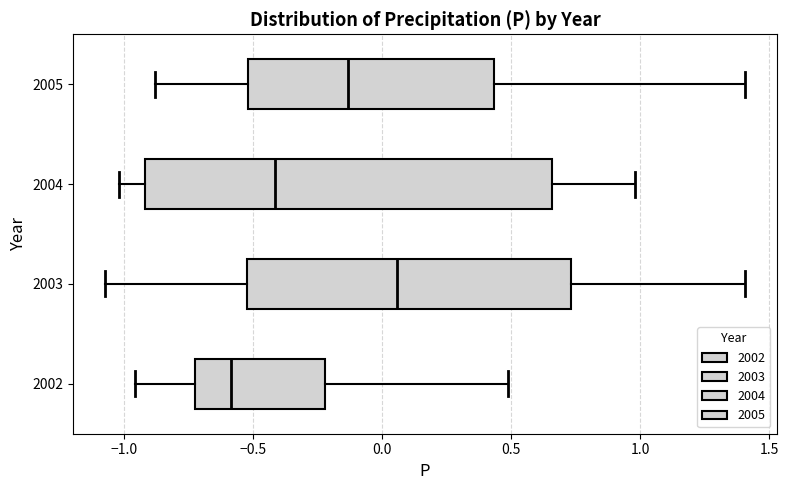

Where does the right whisker of the box at y = 2005 end on the x-axis? The values are not printed on the chart, so give them approximately, as read against the axis.

1.40